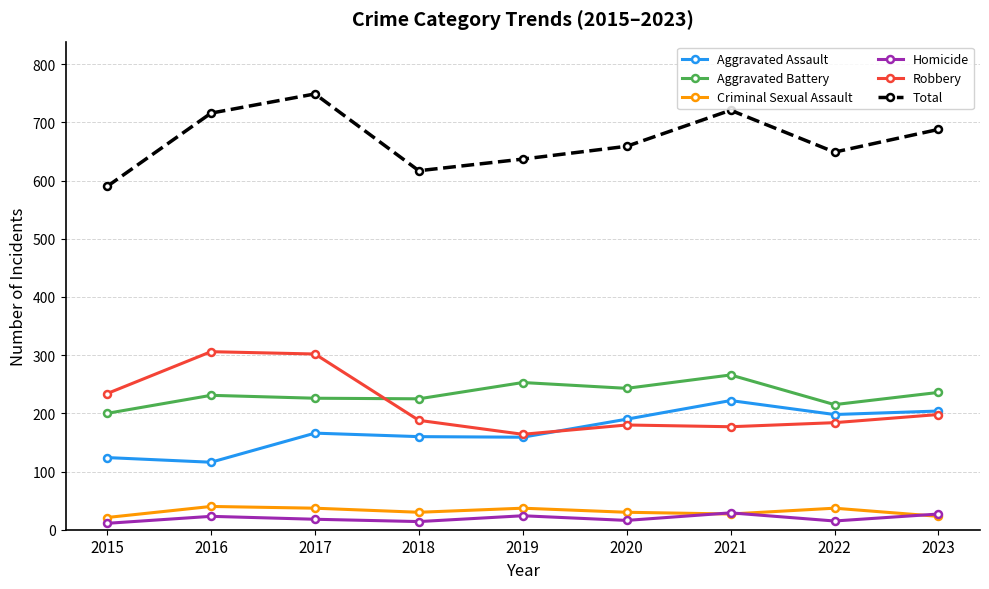

In Criminal Sexual Assault, how many points are lower than both neighbors (excluding endpoints)?

2